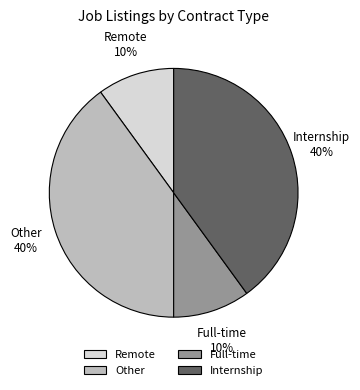

To the nearest percent, what is the average slice percentage?

25%